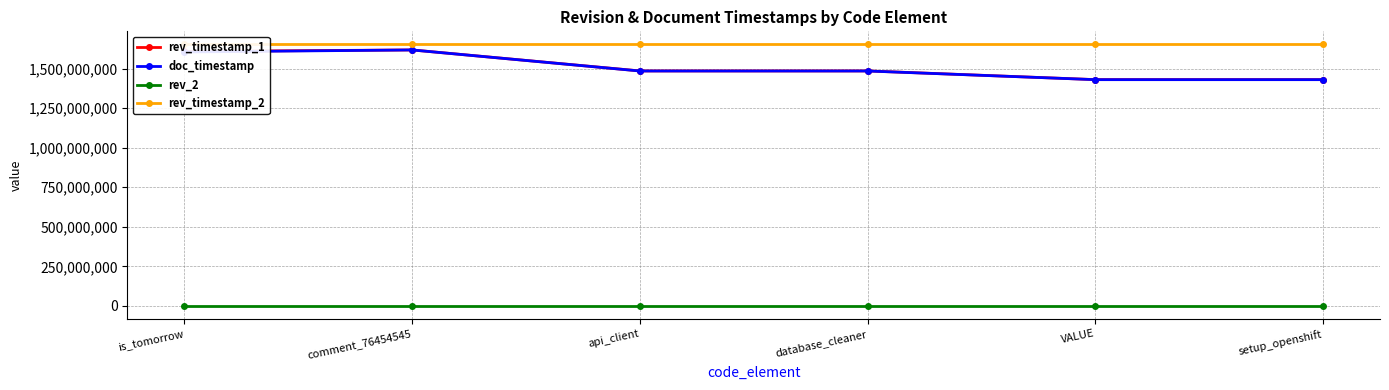

What position from the left is is_tomorrow?

1